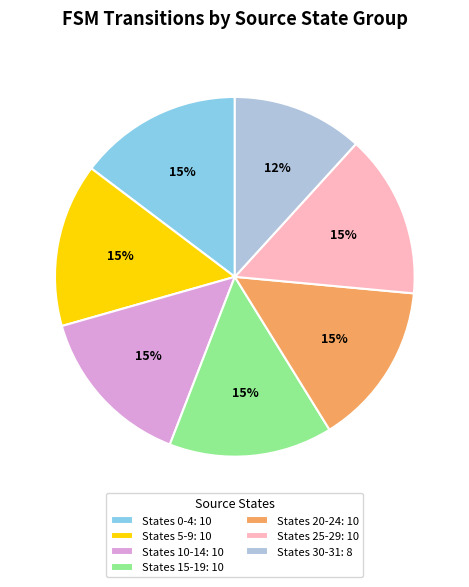

How many segments does this pie chart have?

7